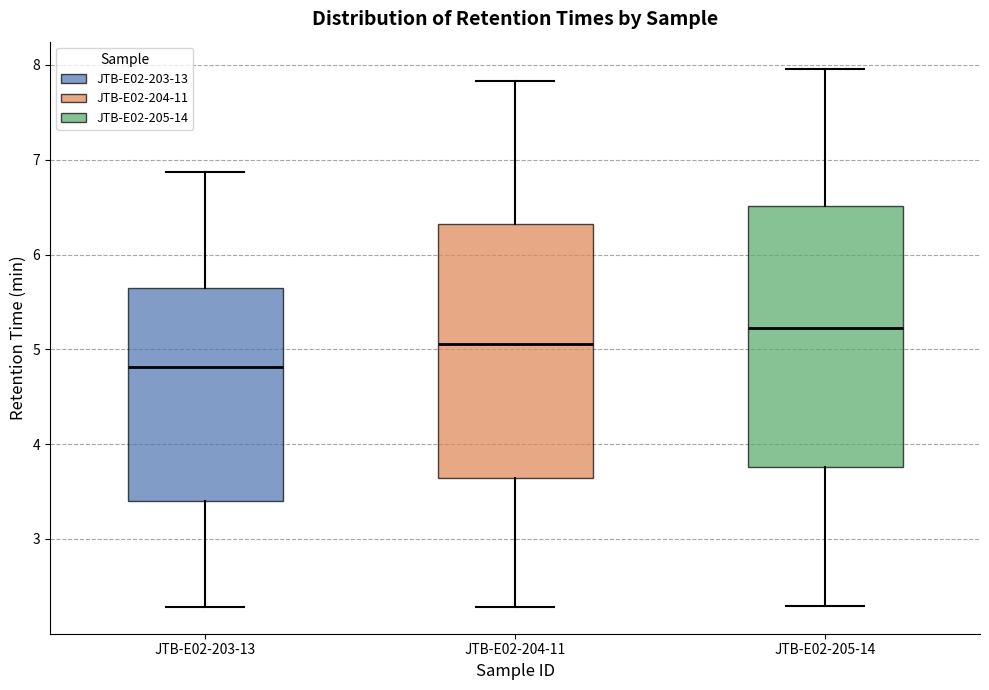

Reading left to right, transcribe this box plot: for each box, give where its median line is, the range the box spans, and where its two whiskers end, as read against the y-axis. The values are not printed on the chart, so give them approximately, as read against the axis.

JTB-E02-203-13: median 4.8, box 3.4 to 5.6, whiskers 2.3 to 6.9
JTB-E02-204-11: median 5.1, box 3.6 to 6.3, whiskers 2.3 to 7.8
JTB-E02-205-14: median 5.2, box 3.8 to 6.5, whiskers 2.3 to 8.0